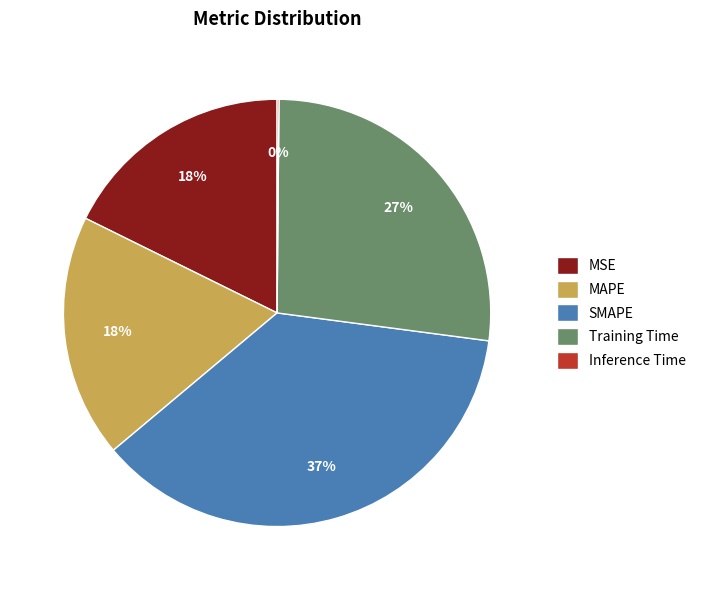

Does Training Time account for over 50% of the chart?

No